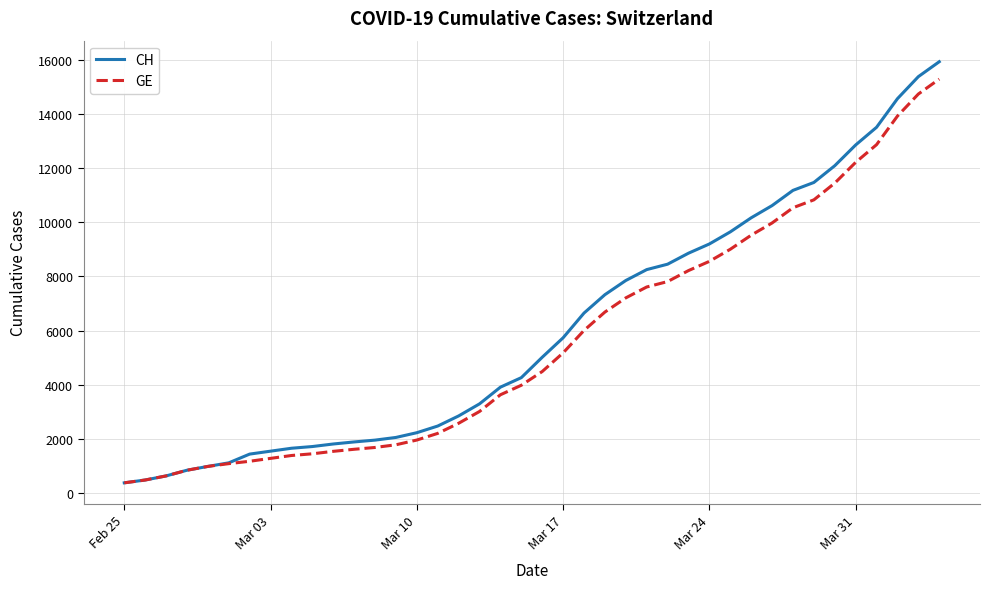

What is the maximum value shown in the chart?

15926